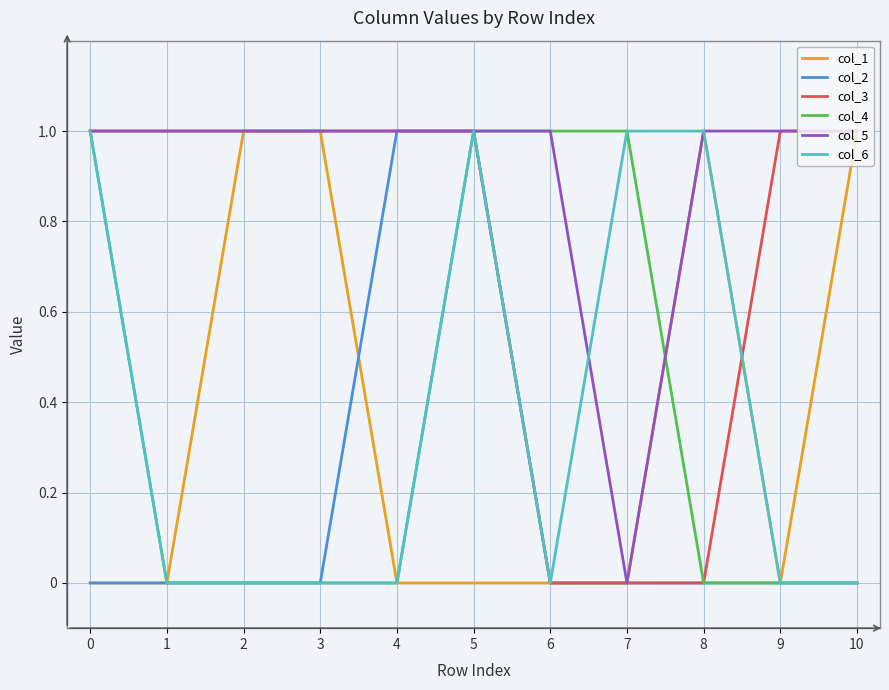

Is it true that col_3 equals -1 at 6?

False